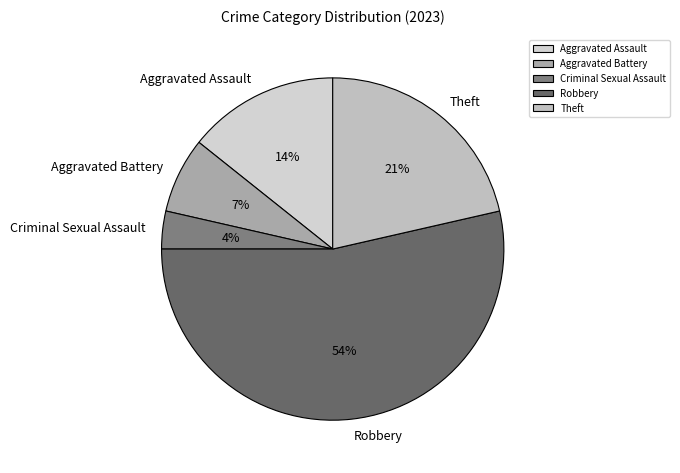

Does Robbery account for over 50% of the chart?

Yes